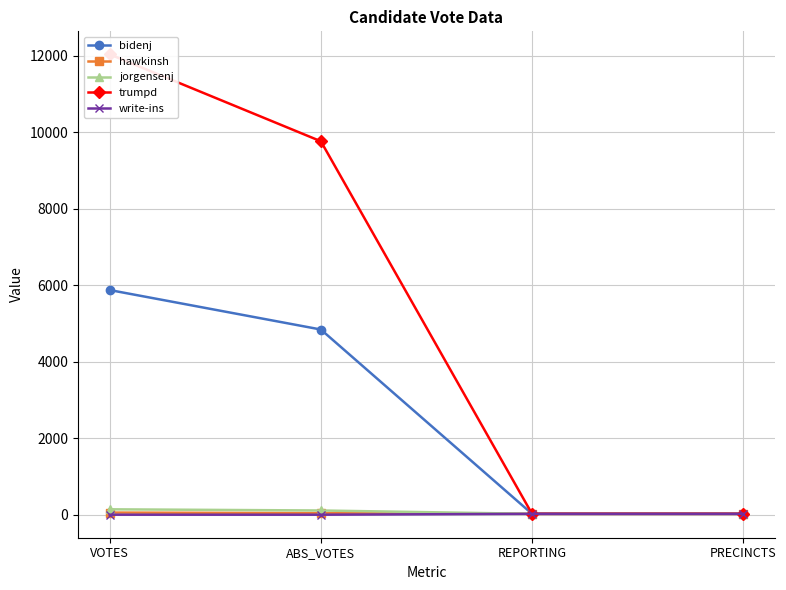

What is the value of the bidenj point at the 1st from the left?

5876